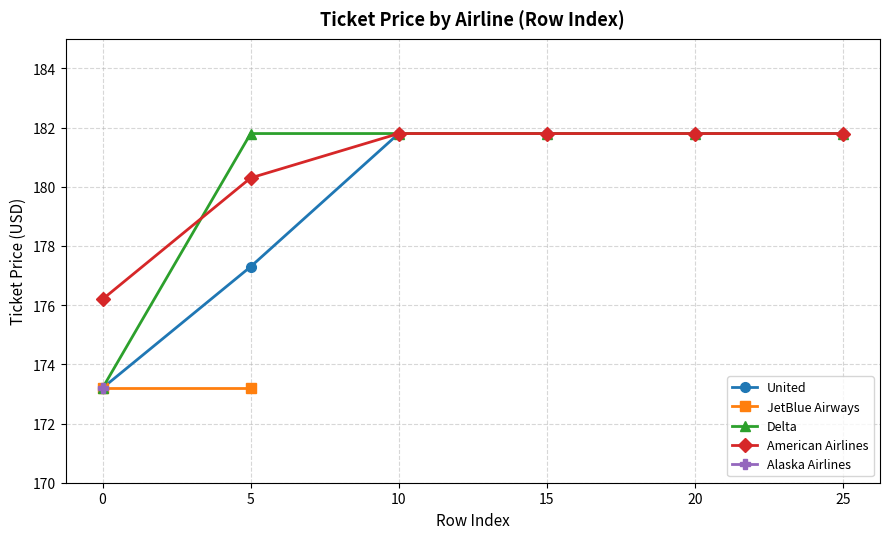

True or false: Delta has a value of 181.8 at 5.

True